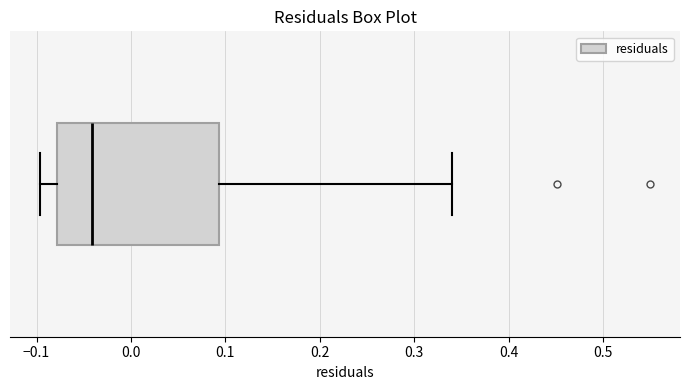

Read this box plot against the x-axis: the position of the median line, the range covered by the box, and the ends of both whiskers. The values are not printed on the chart, so give them approximately, as read against the axis.

median -0.04, box -0.08 to 0.09, whiskers -0.10 to 0.34